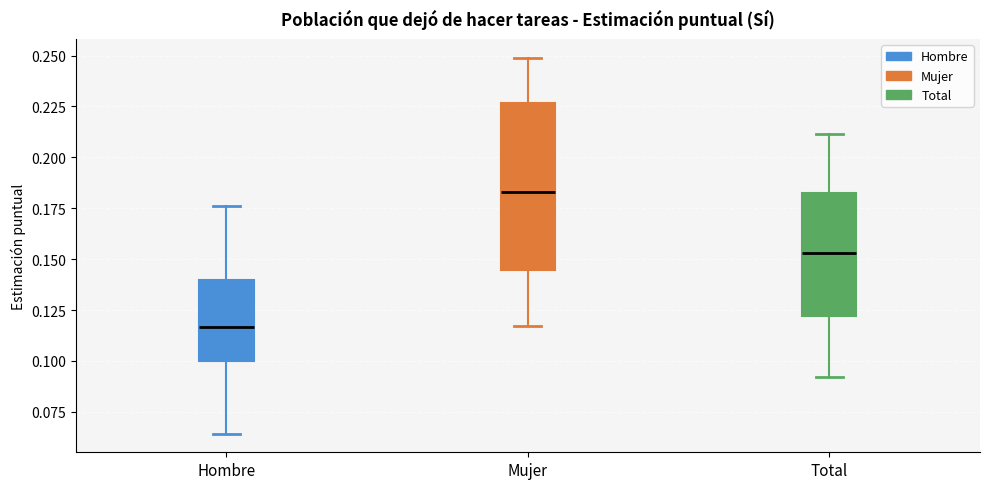

Reading left to right, transcribe this box plot: for each box, give where its median line is, the range the box spans, and where its two whiskers end, as read against the y-axis. The values are not printed on the chart, so give them approximately, as read against the axis.

Hombre: median 0.115, box 0.100 to 0.140, whiskers 0.065 to 0.175
Mujer: median 0.185, box 0.145 to 0.225, whiskers 0.115 to 0.250
Total: median 0.155, box 0.120 to 0.185, whiskers 0.090 to 0.210